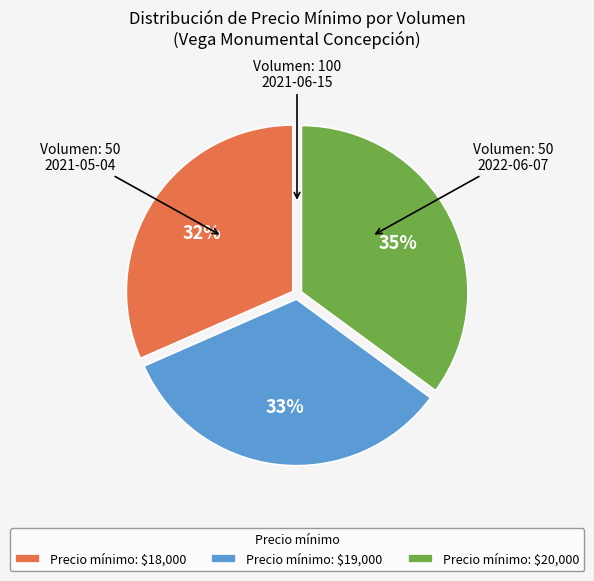

To the nearest percent, what portion does Precio mínimo: $20,000 represent?

35%